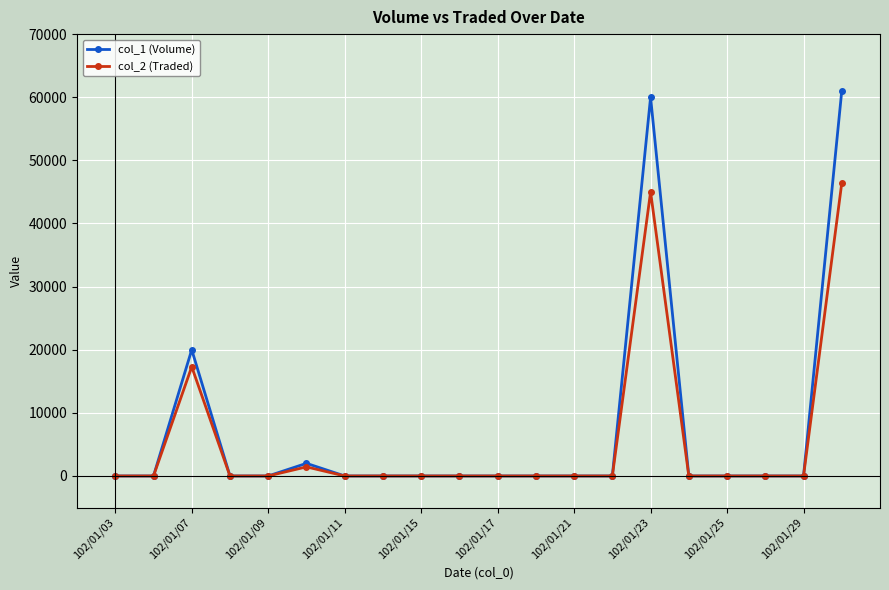

At how many categories does at least one series exceed 8060?

3